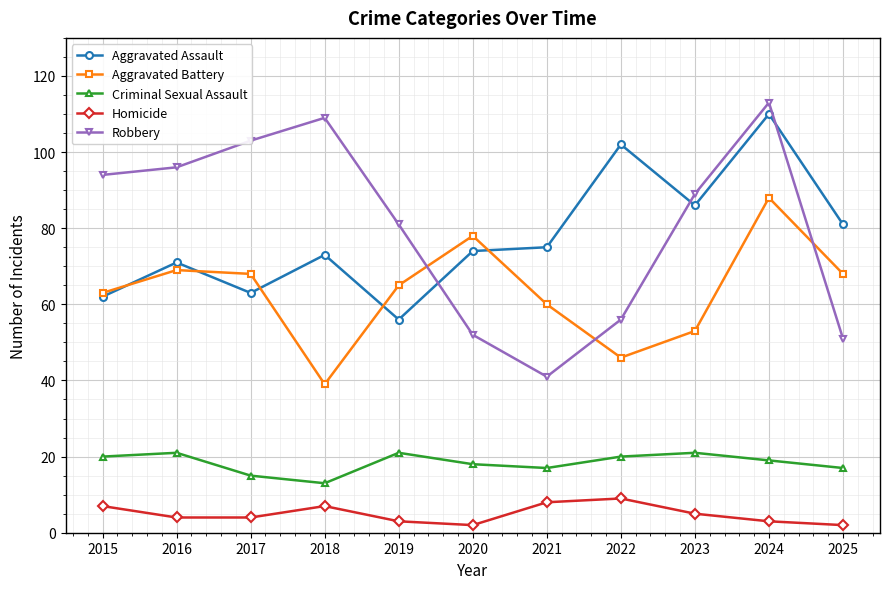

What is the total value across all series at 2017?

253